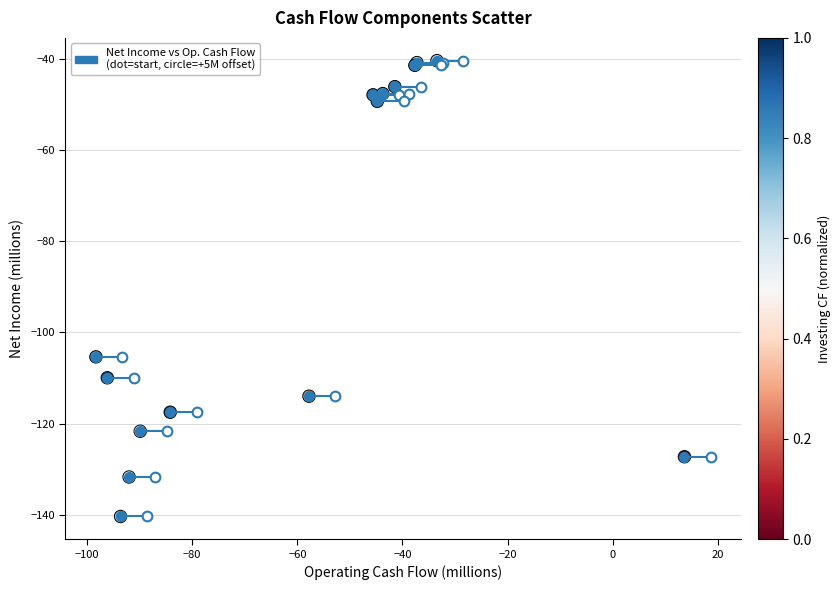

What Y value in the scatter plot is closest to -90?

-105.4